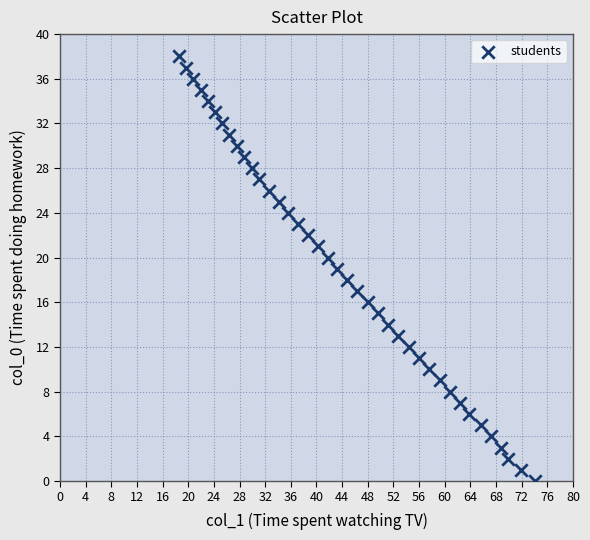

Count the number of points in this scatter plot.

39